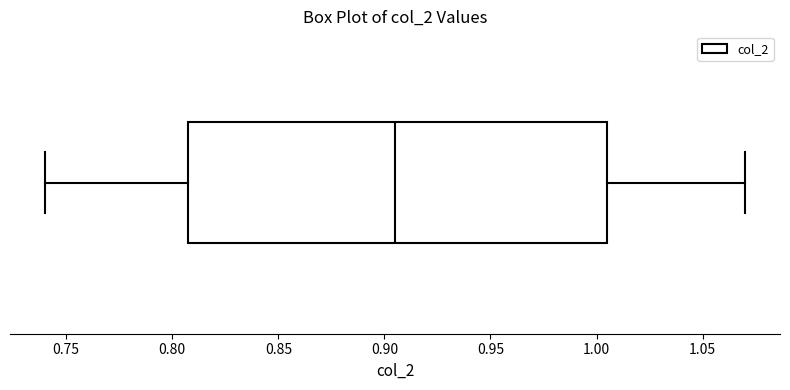

Transcribe this box plot: give where the median line is, the range the box spans, and where the two whiskers end, as read against the x-axis. The values are not printed on the chart, so give them approximately, as read against the axis.

median 0.905, box 0.810 to 1.005, whiskers 0.740 to 1.070